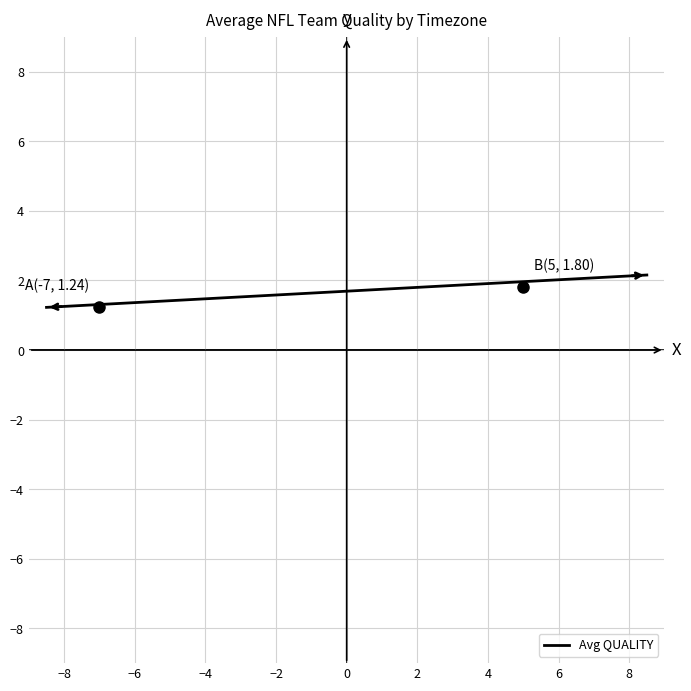

What is the value of the 2nd point from the left?

2.2